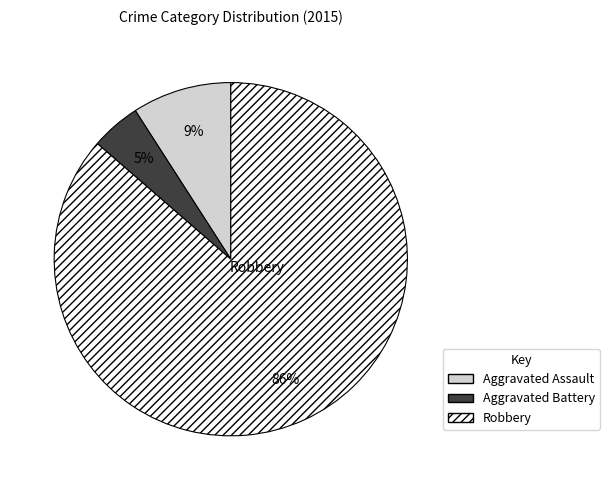

Count the number of slices in the pie.

3